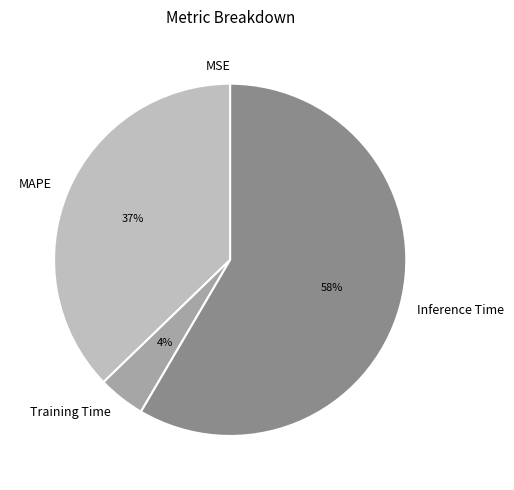

The Inference Time slice represents 51% of the pie. True or false?

False